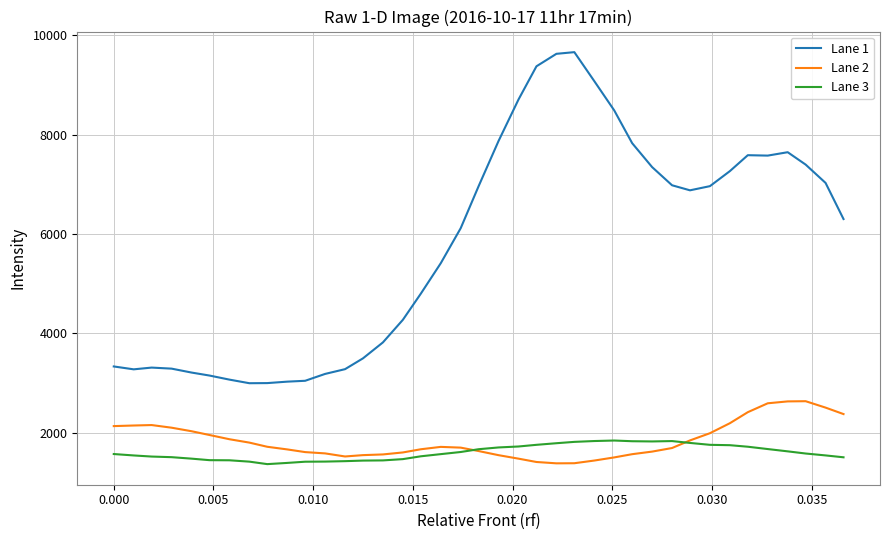

True or false: Lane 3 and Lane 1 intersect in this chart.

False